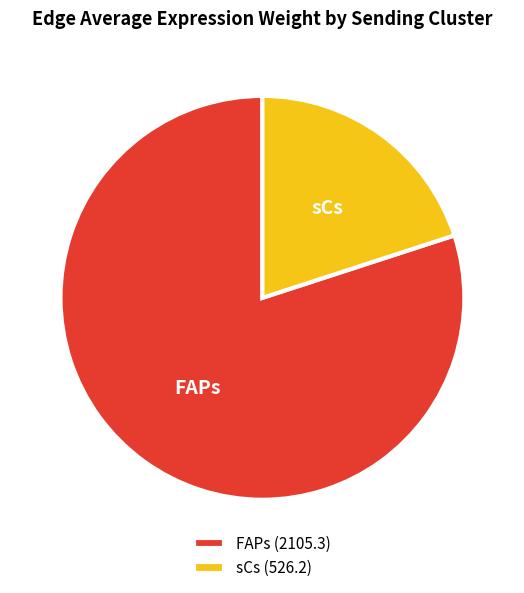

How many segments does this pie chart have?

2